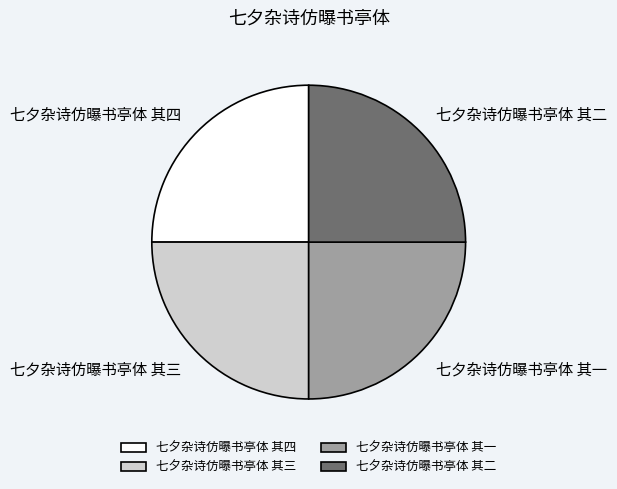

True or false: 七夕杂诗仿曝书亭体 其三 accounts for 25% of the total.

True